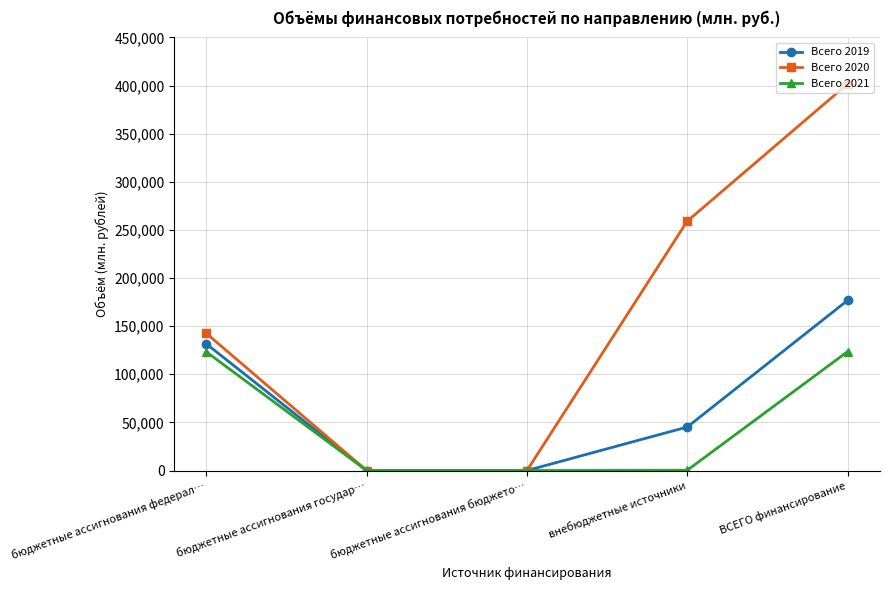

At how many categories does at least one series exceed 361435?

1